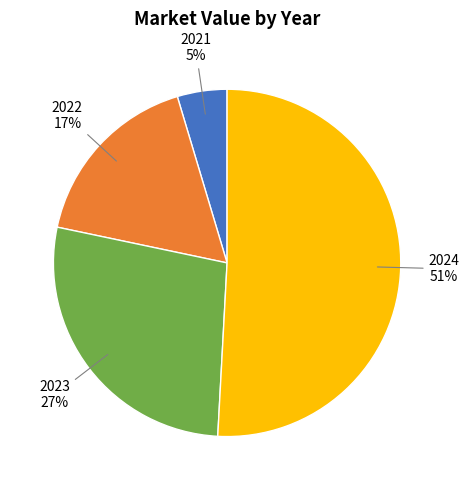

To the nearest percent, what is the difference between the largest and smallest slice percentages?

46%